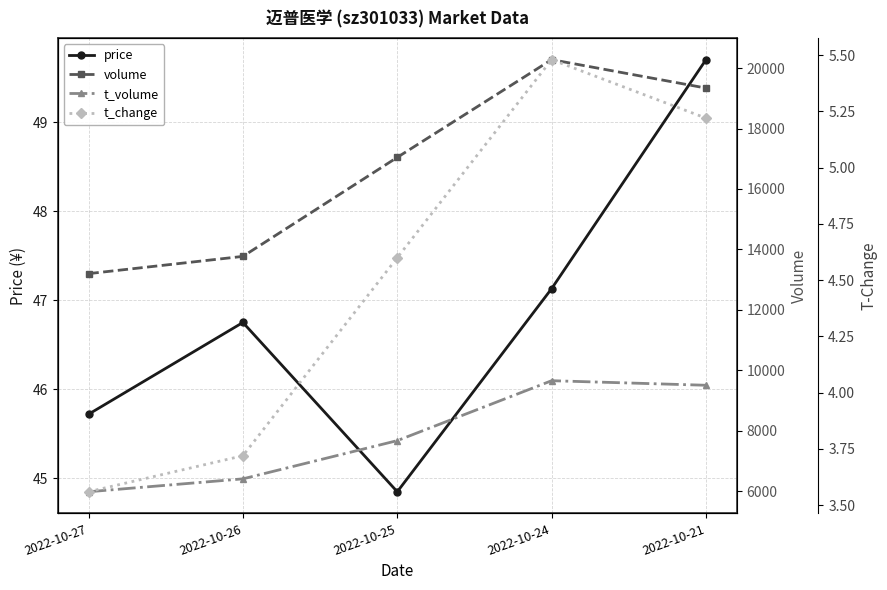

Which series has the widest spread of values?

volume